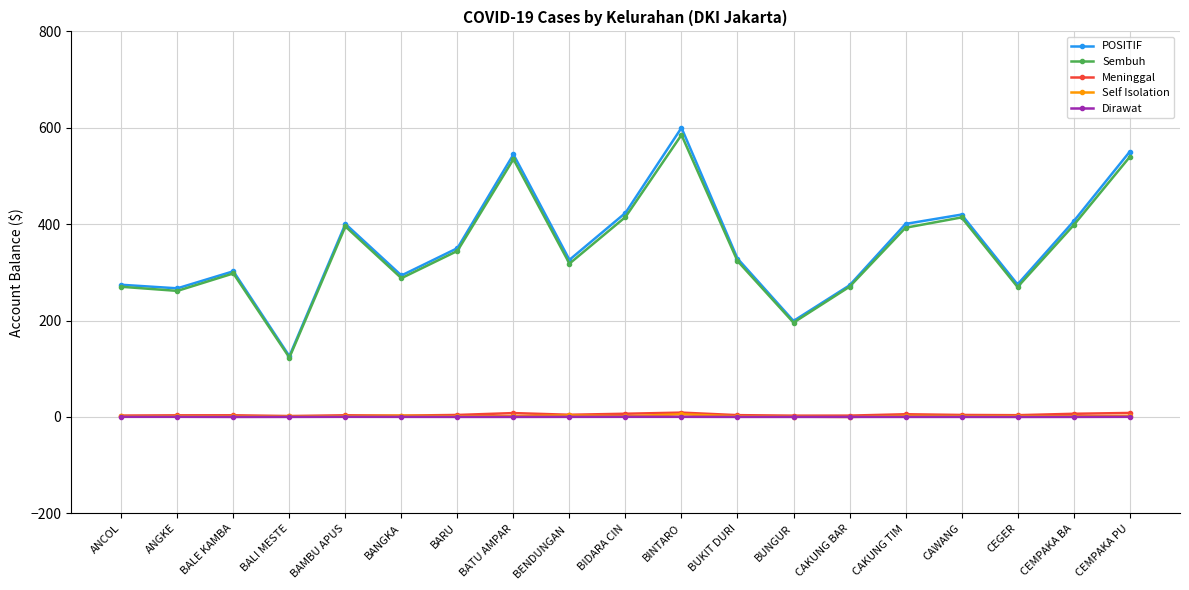

What is the minimum value for POSITIF?

126.2